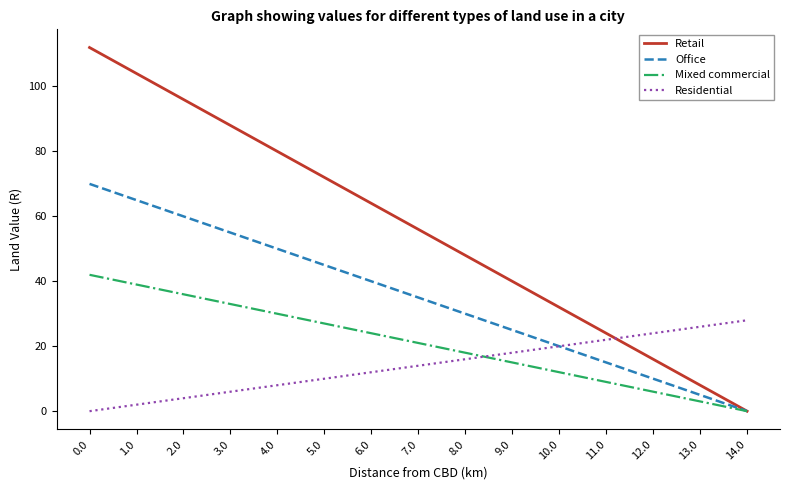

What are all the series names shown in the legend?

Retail, Office, Mixed commercial, Residential